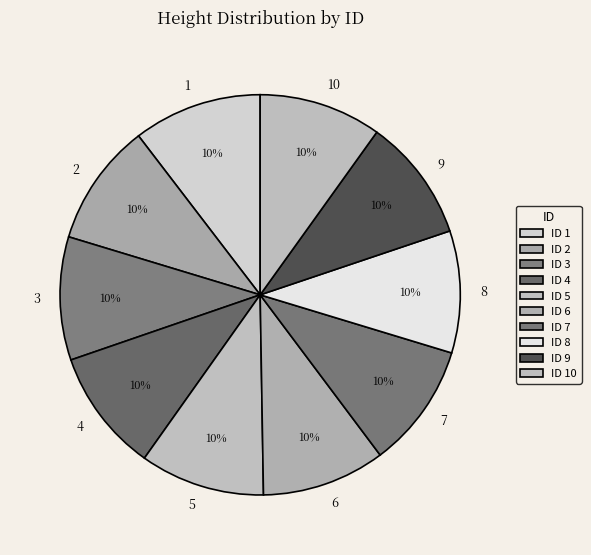

To the nearest percent, what is the average slice percentage?

10%